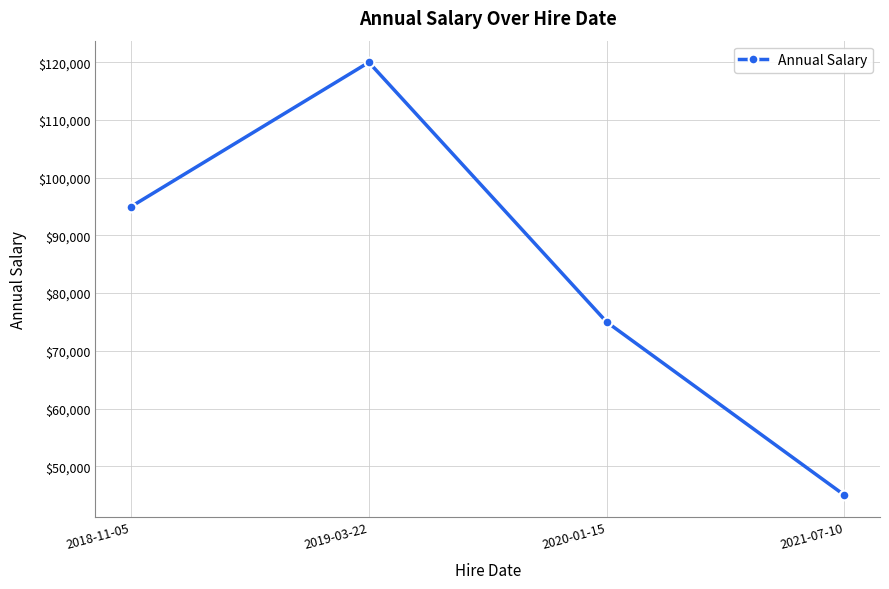

What is the change in value from 2019-03-22 to 2021-07-10?

-75000